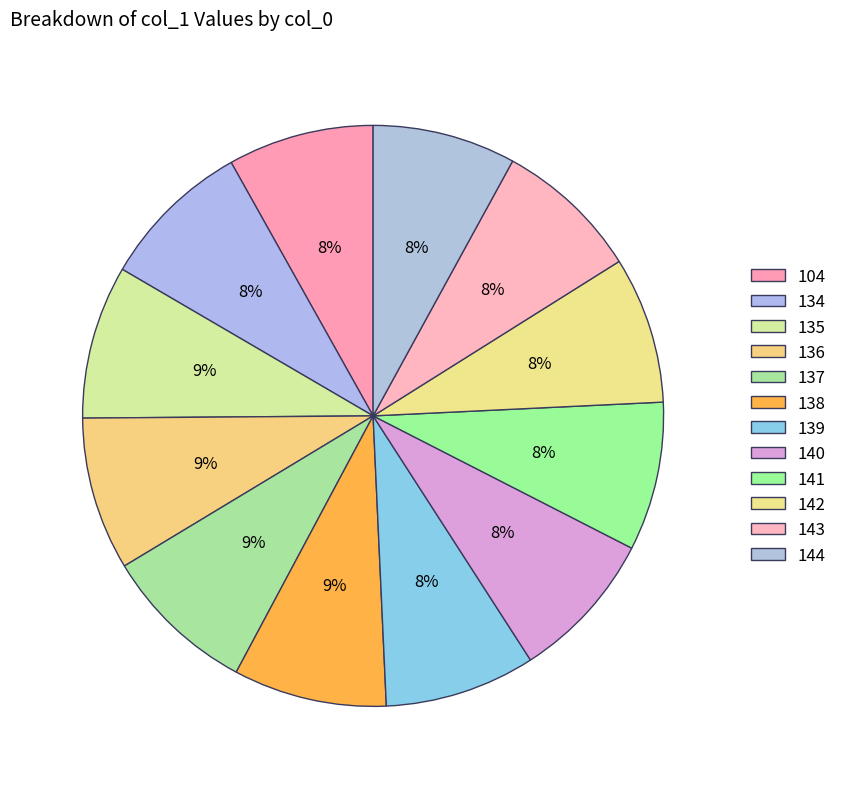

Which category has the biggest portion of the pie?

137